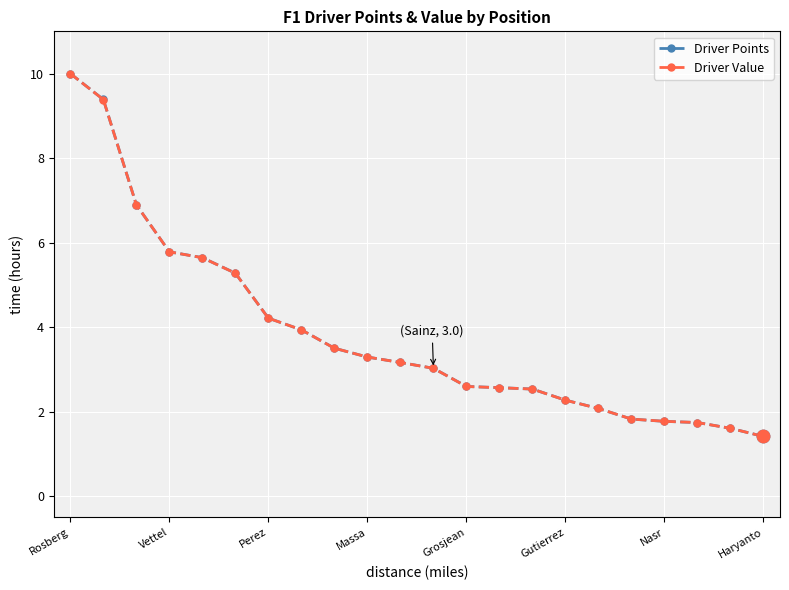

What is the value of the Driver Value point at the 5th from the left?

5.6